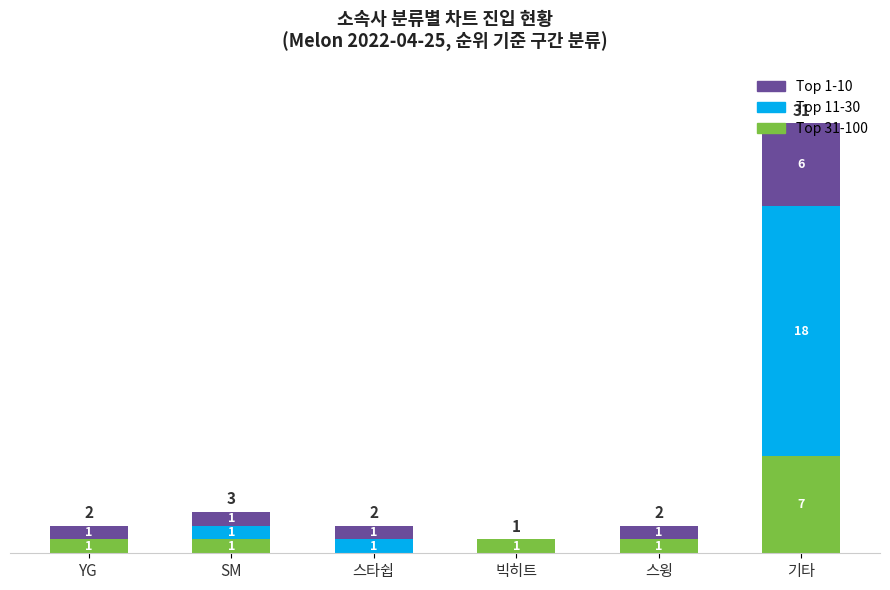

Is it true that Top 31-100 equals 11 at 기타?

False